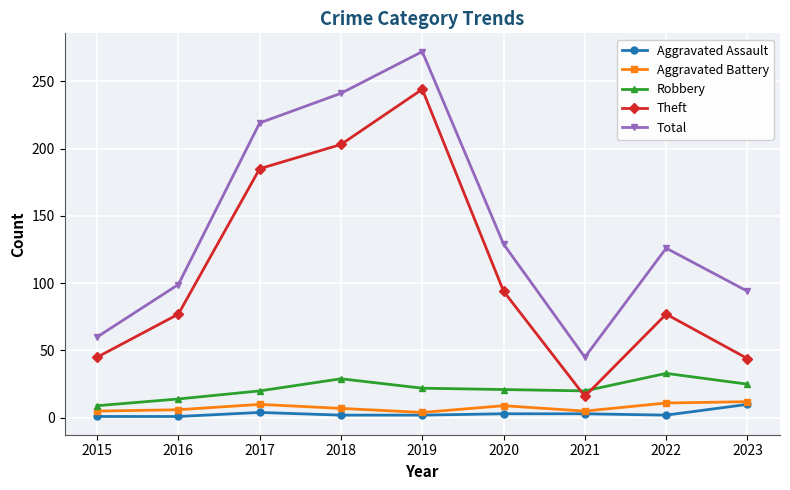

Where is the first local minimum for Total?

2021